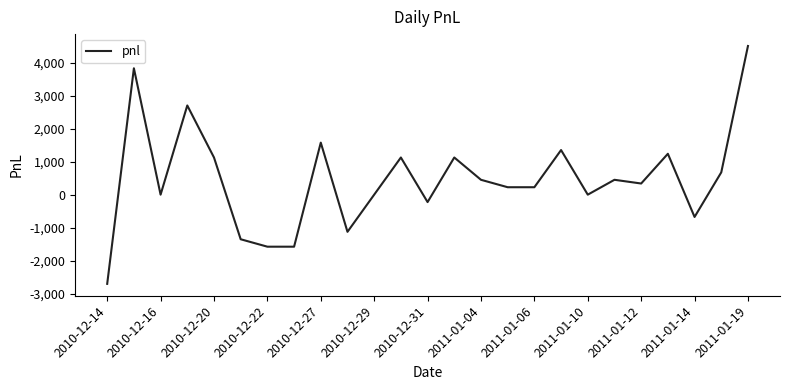

What is the average value?

468.0